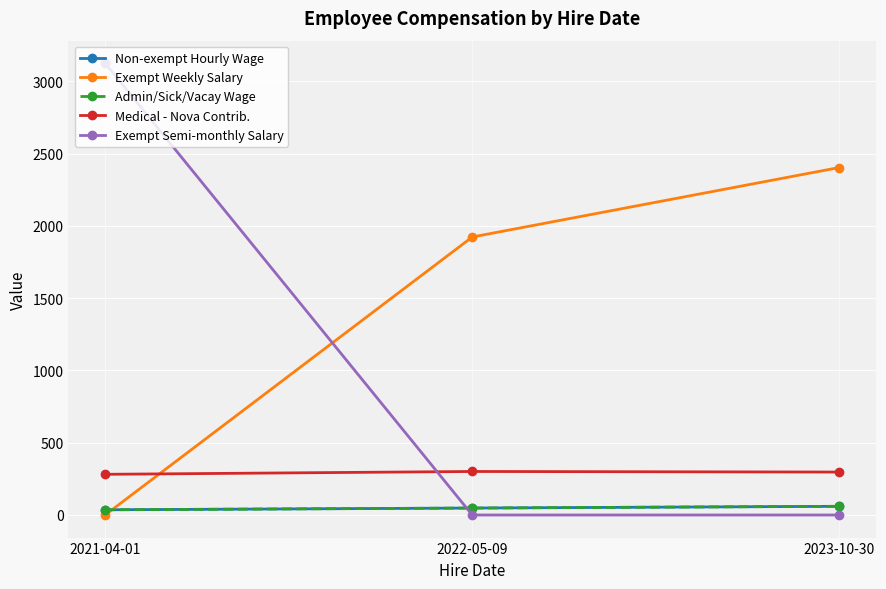

True or false: Exempt Semi-monthly Salary has a value of -1589.8 at 2023-10-30.

False